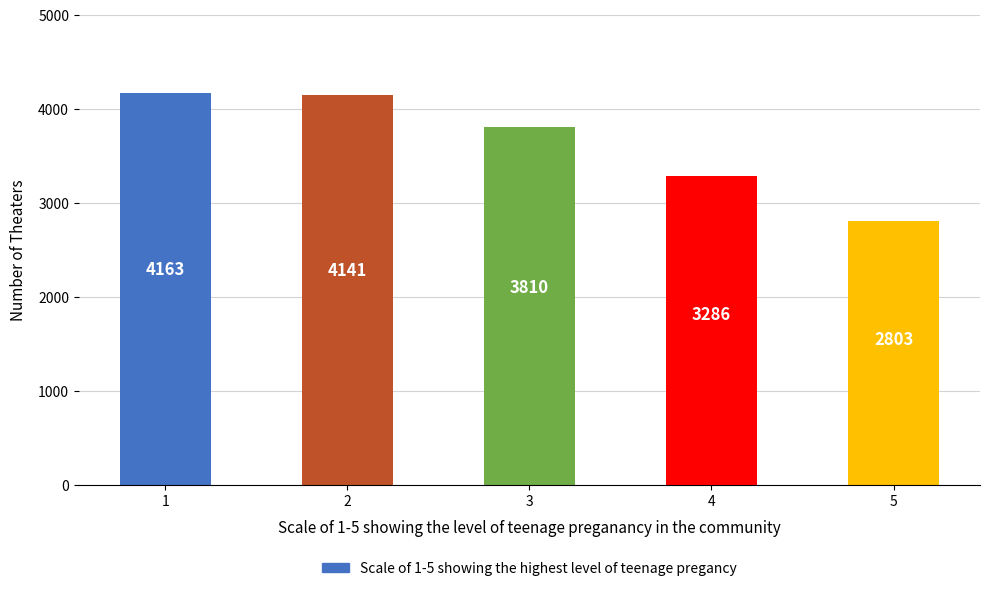

How many distinct data groups are displayed?

1